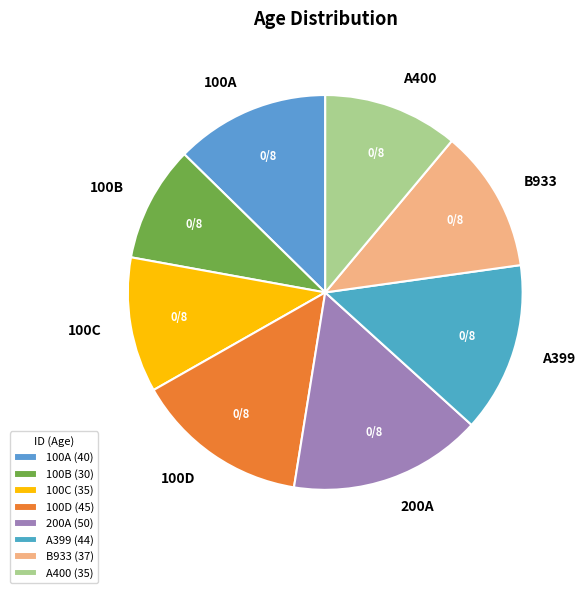

Combined, do A400 and 100B account for over 50%?

No